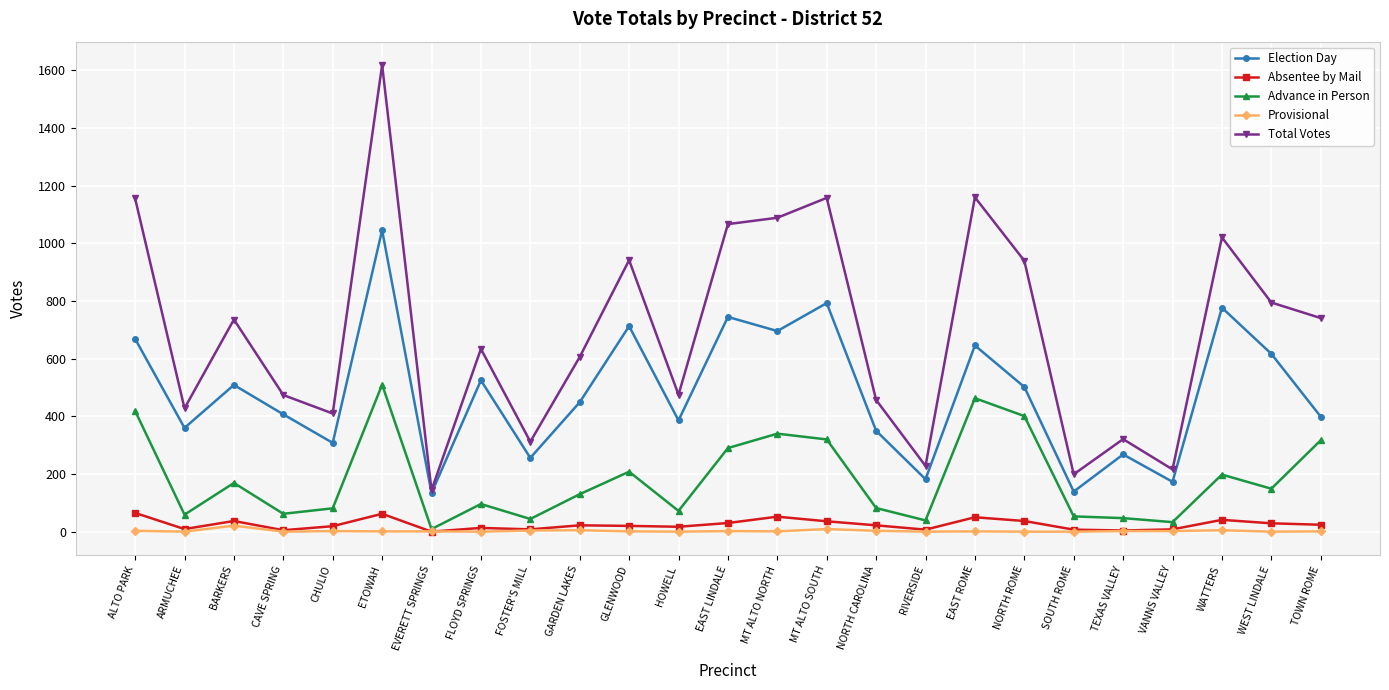

In Election Day, how many points are lower than both neighbors (excluding endpoints)?

9